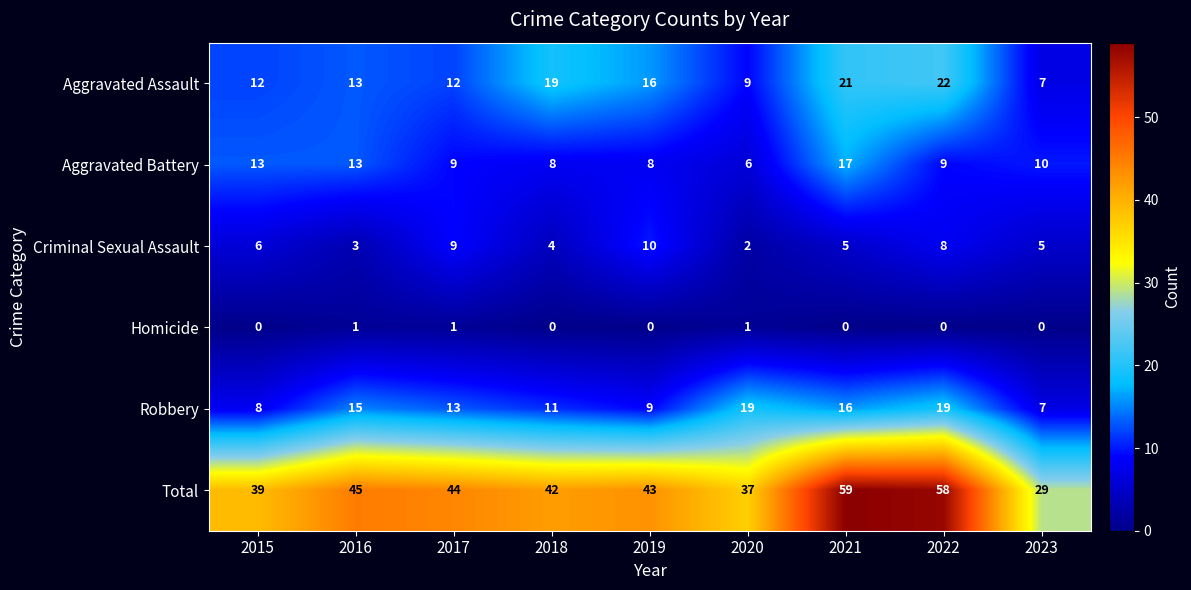

What is the sum of all Aggravated Assault values?

131